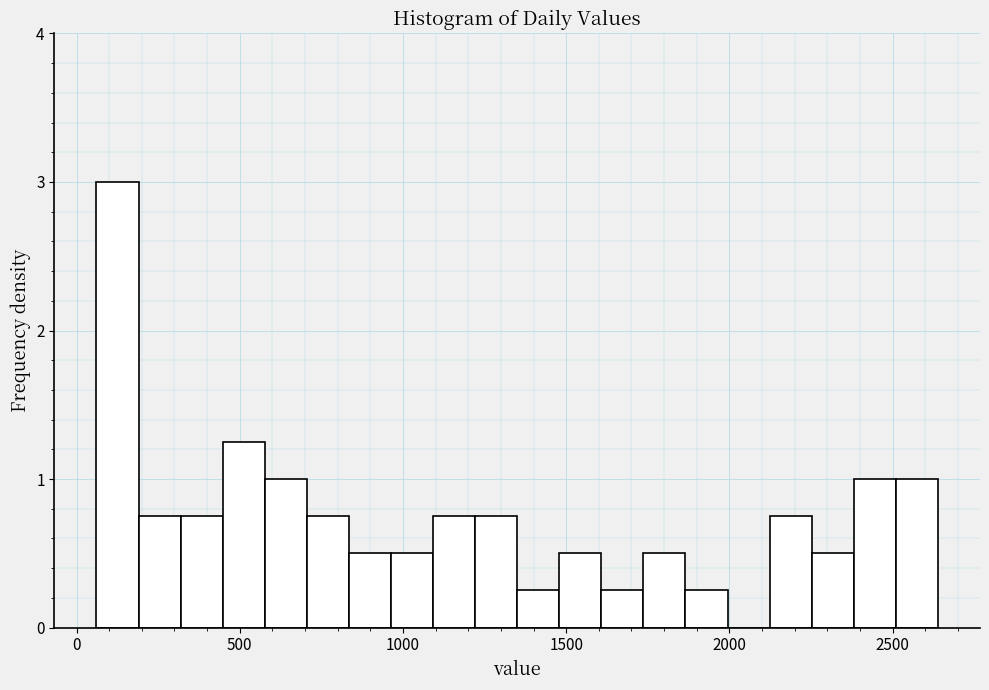

Around what value on the x-axis is the tallest bar? Give the approximate position of its centre, as read against the axis.

150